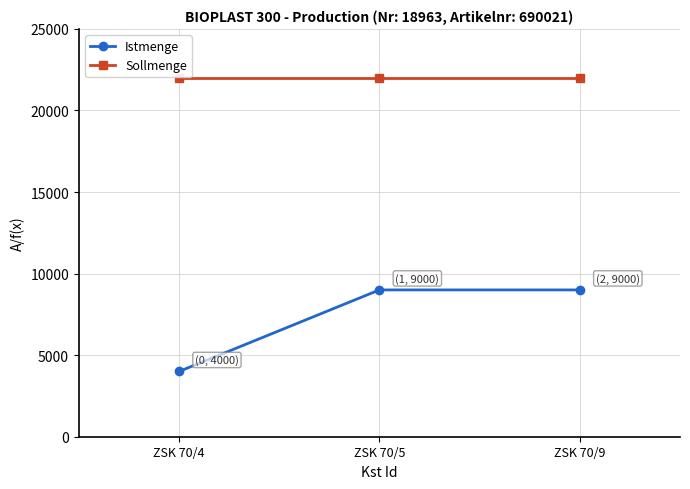

Is the value of Istmenge at ZSK 70/4 greater than the value of Sollmenge at ZSK 70/4?

No